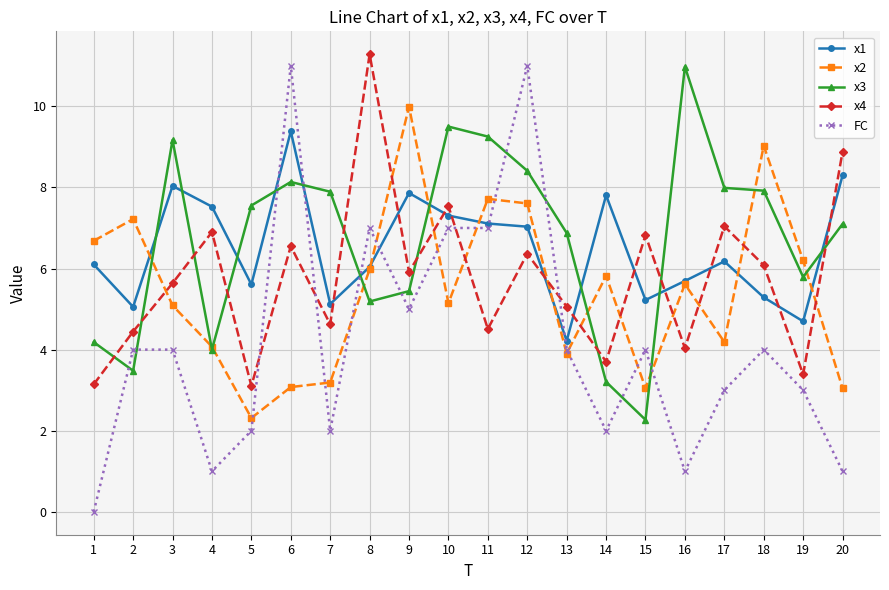

What is the value of the x3 point at the 5th from the left?

7.6